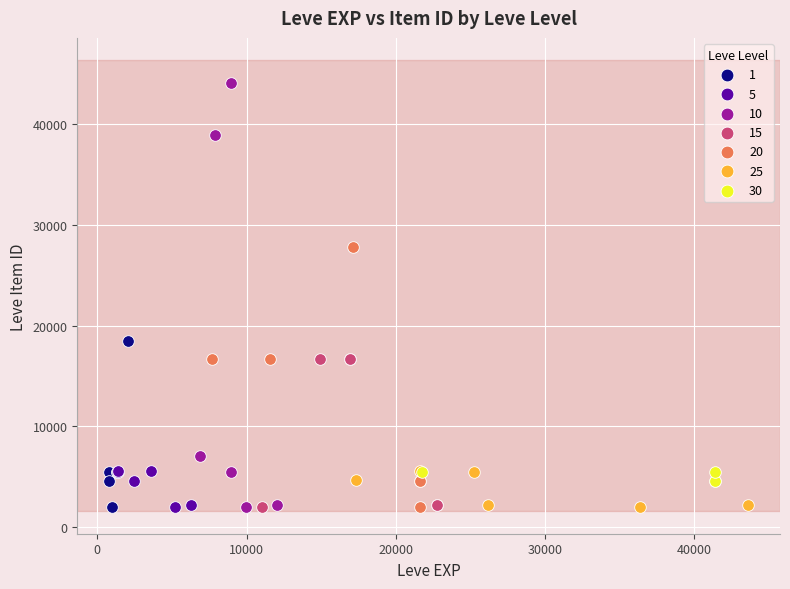

Which series has the widest spread of Y values?

10